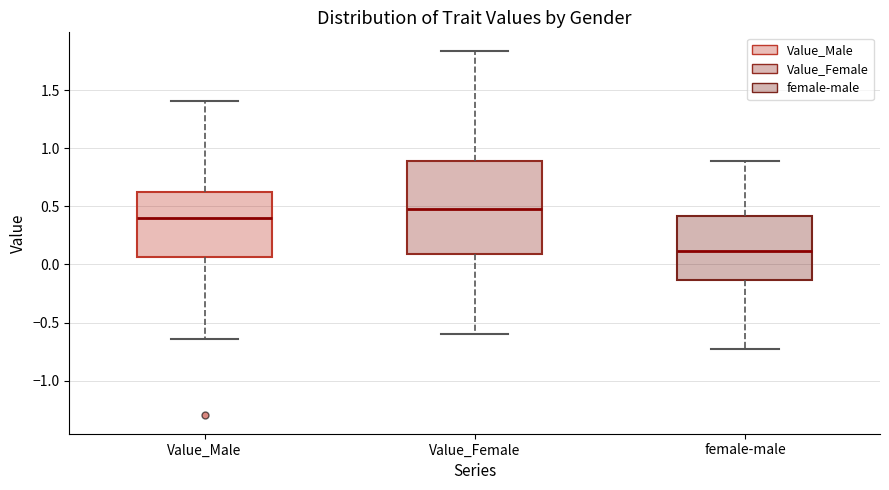

Reading left to right, transcribe this box plot: for each box, give where its median line is, the range the box spans, and where its two whiskers end, as read against the y-axis. The values are not printed on the chart, so give them approximately, as read against the axis.

Value_Male: median 0.40, box 0.05 to 0.65, whiskers -0.65 to 1.40
Value_Female: median 0.45, box 0.10 to 0.90, whiskers -0.60 to 1.85
female-male: median 0.10, box -0.15 to 0.40, whiskers -0.75 to 0.90